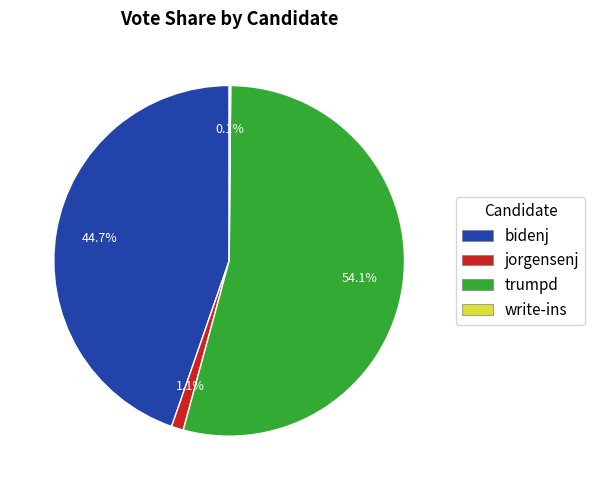

What percentage is the bidenj slice, to the nearest percent?

45%